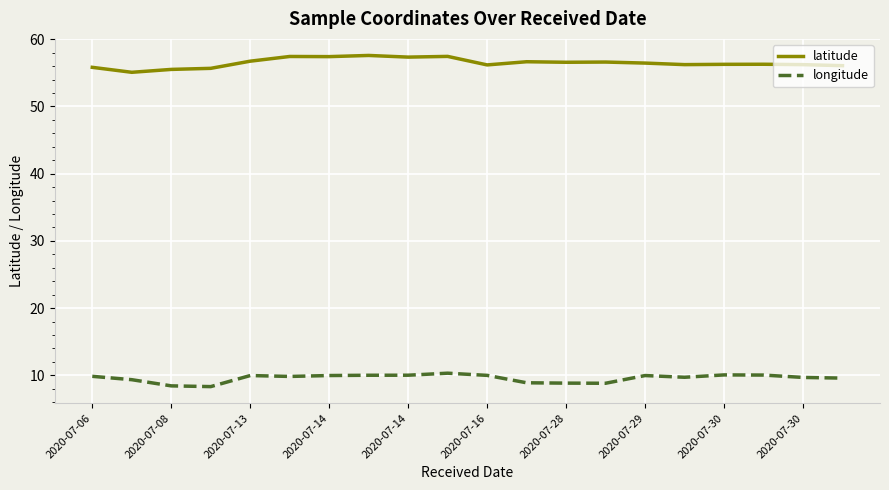

Rank the series by their average value, from lowest to highest.

longitude, latitude